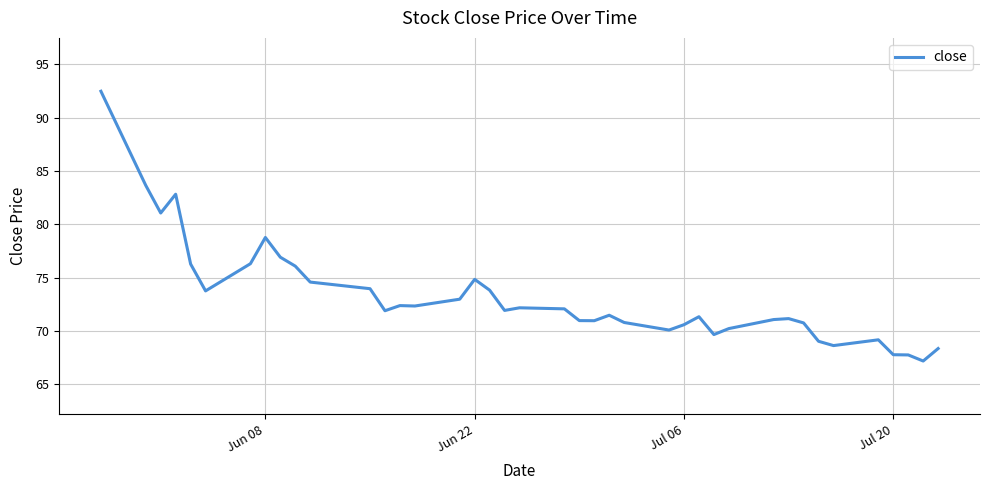

What is the greatest value displayed?

92.5